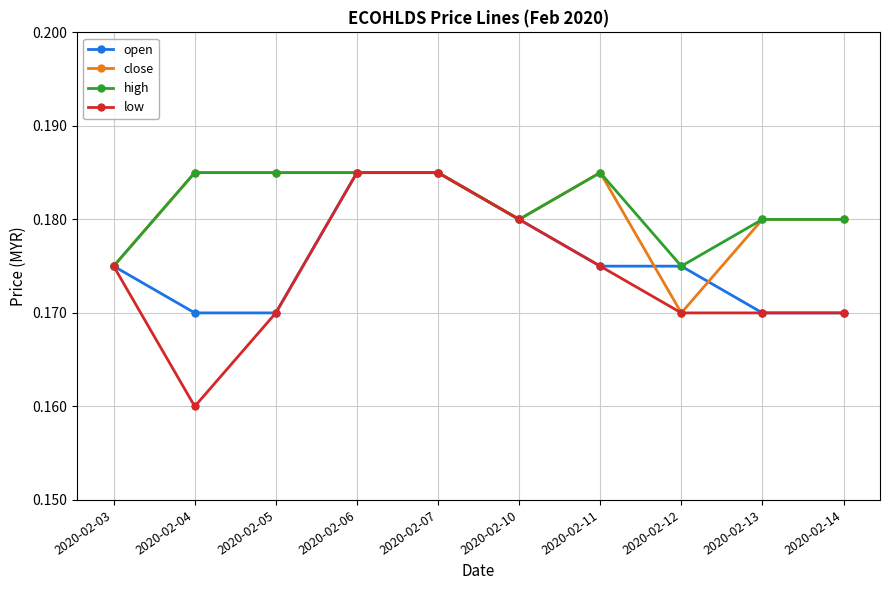

True or false: low has more than 2 points higher than both neighbors.

False